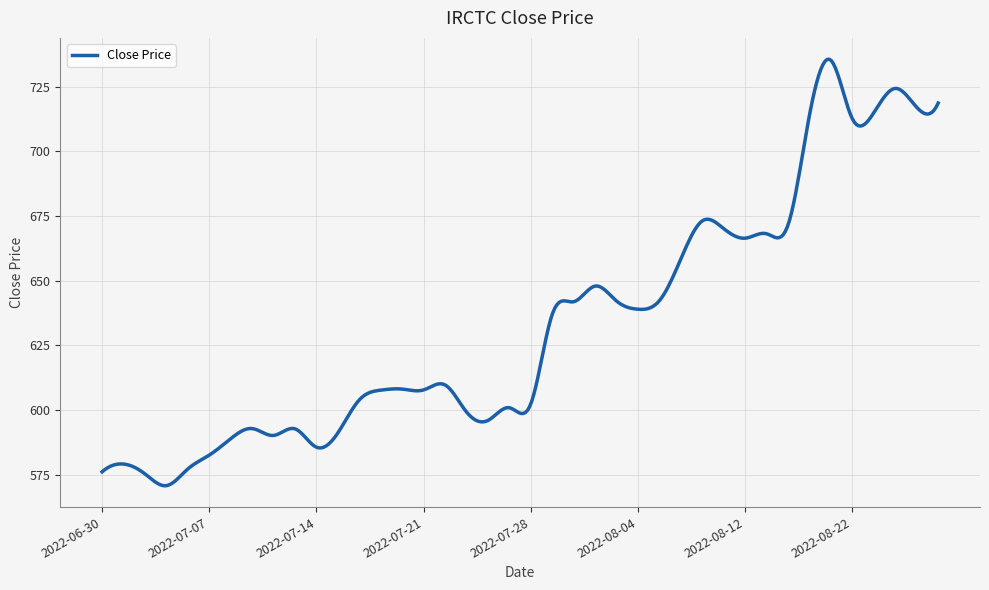

What is the minimum value shown in the chart?

570.8